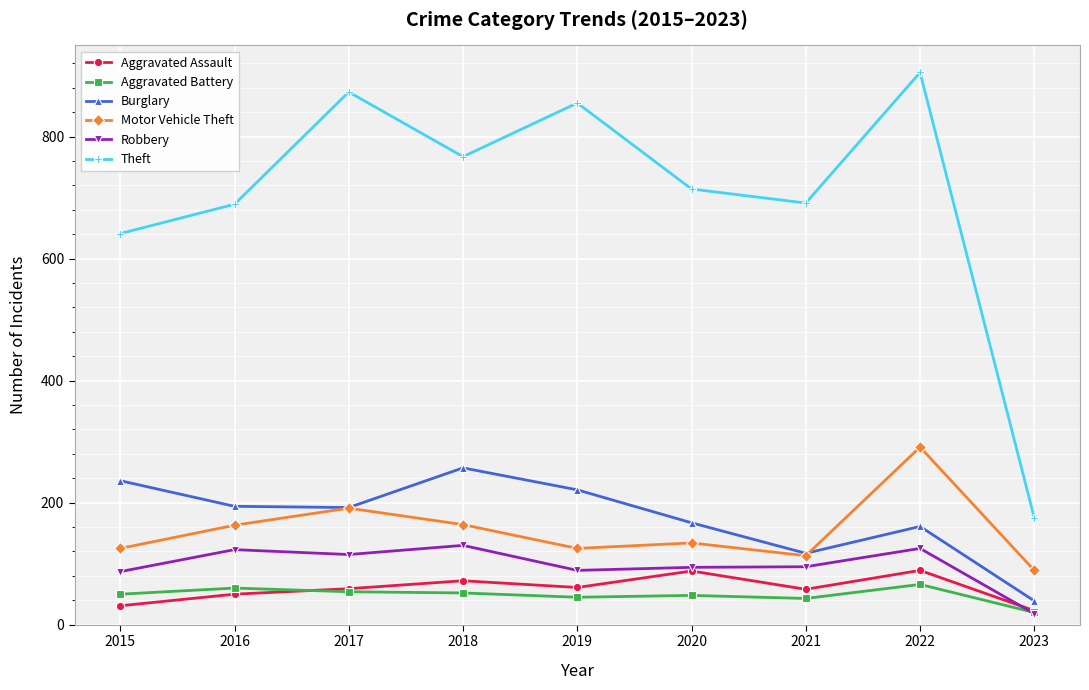

Which series has the widest spread of values?

Theft